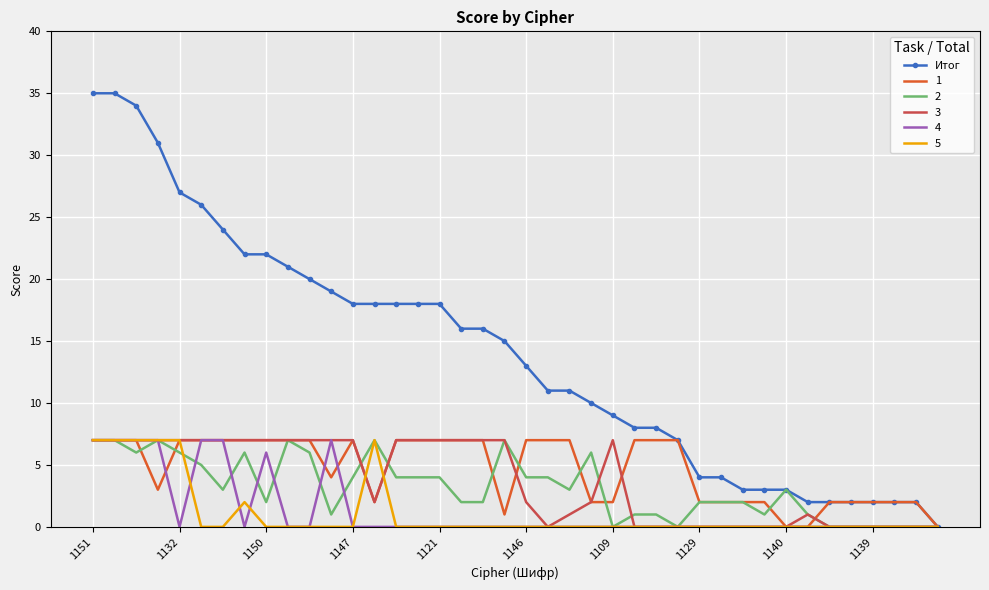

Which series has the largest range (max minus min)?

Итог